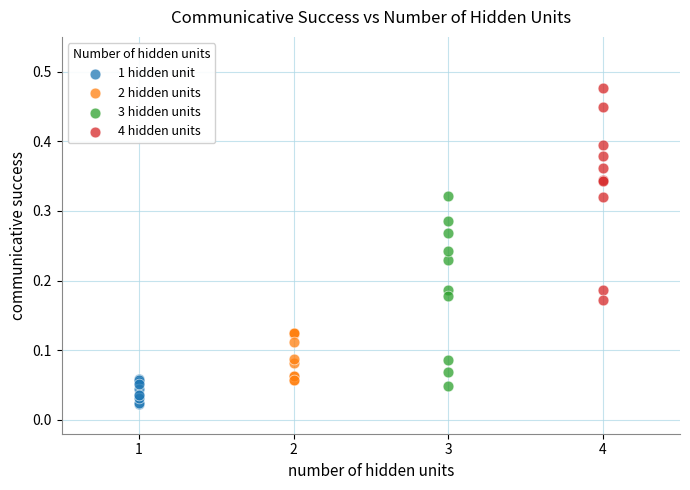

Which series reaches the maximum Y coordinate?

4 hidden units